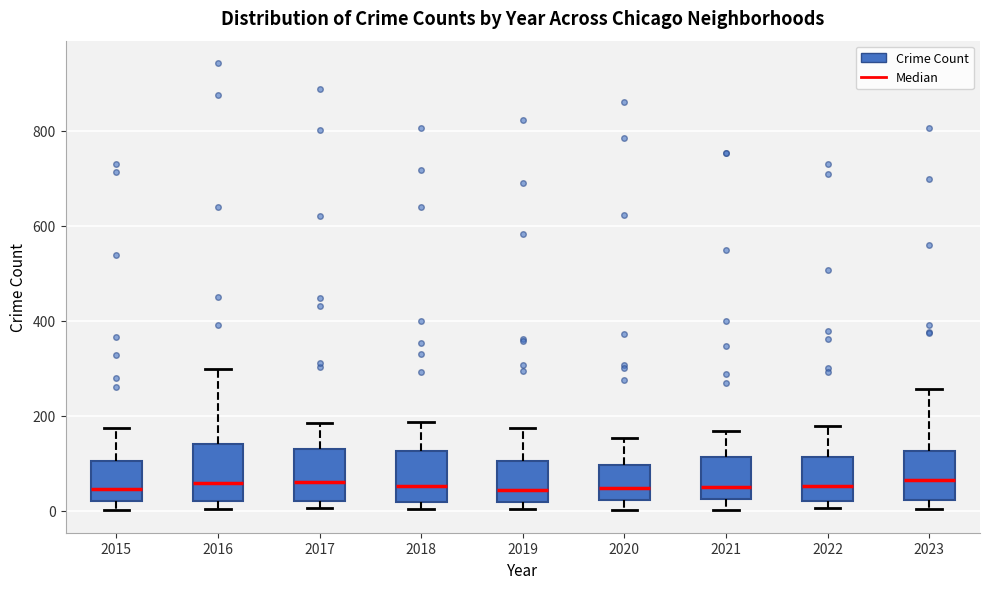

Reading left to right, transcribe this box plot: for each box, give where its median line is, the range the box spans, and where its two whiskers end, as read against the y-axis. The values are not printed on the chart, so give them approximately, as read against the axis.

2015: median 40, box 20 to 100, whiskers 0 to 180
2016: median 60, box 20 to 140, whiskers 0 to 300
2017: median 60, box 20 to 120, whiskers 0 to 180
2018: median 60, box 20 to 120, whiskers 0 to 180
2019: median 40, box 20 to 100, whiskers 0 to 180
2020: median 40, box 20 to 100, whiskers 0 to 160
2021: median 60, box 20 to 120, whiskers 0 to 160
2022: median 60, box 20 to 120, whiskers 0 to 180
2023: median 60, box 20 to 120, whiskers 0 to 260